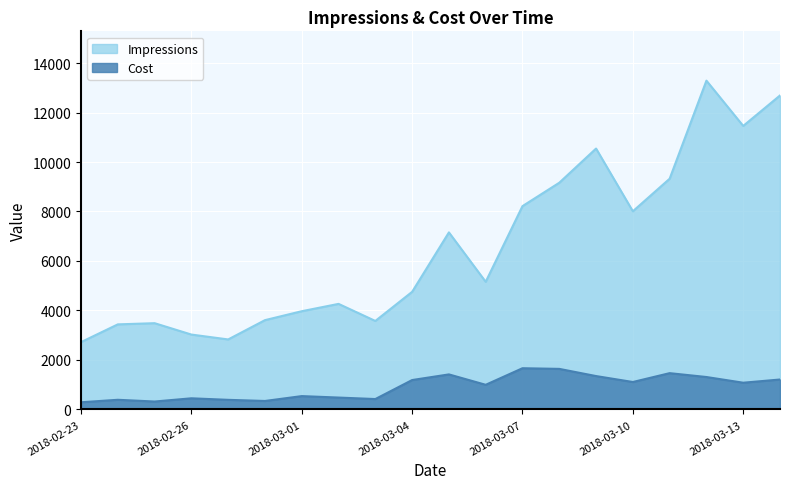

Read the Cost value at 2018-02-23.

290.0